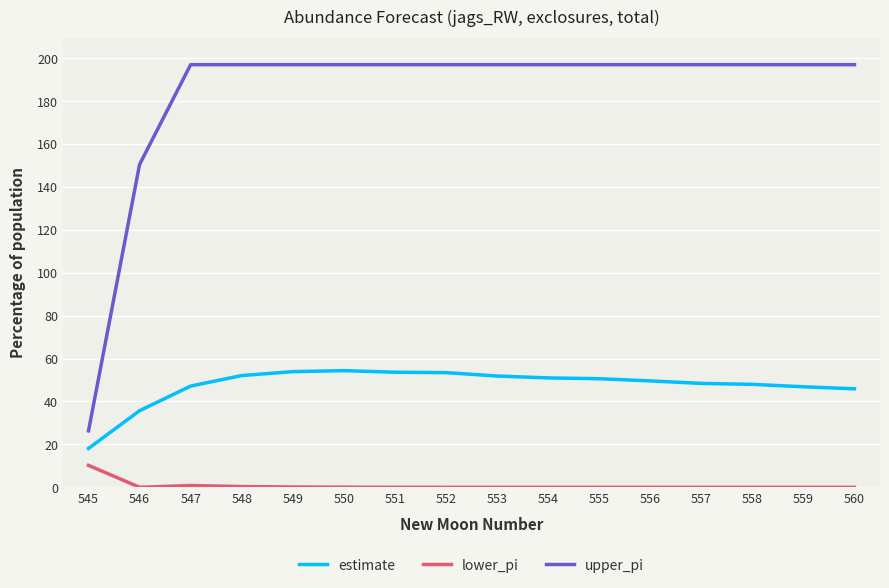

The value of upper_pi at 549 is 256.3. True or false?

False